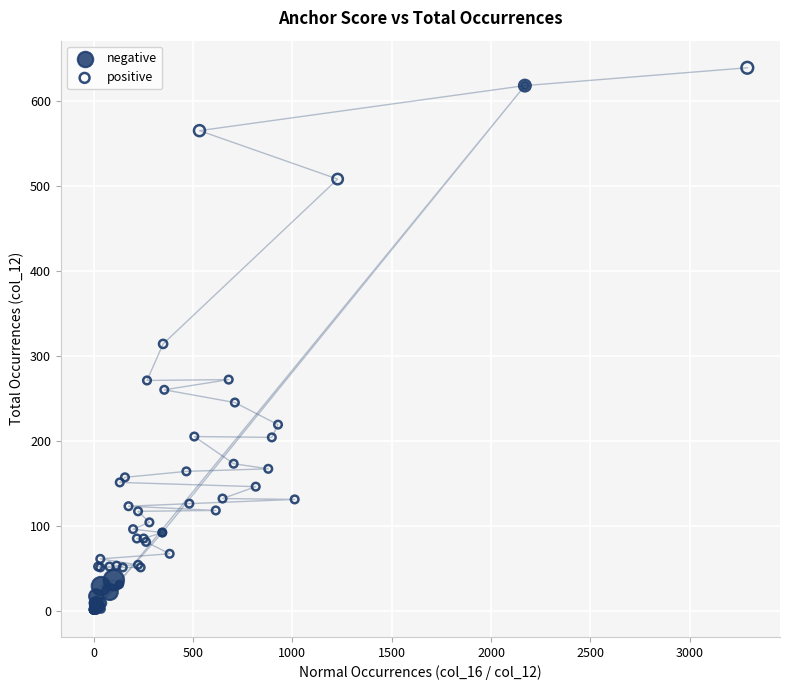

Which series has the largest Y range (max minus min)?

negative